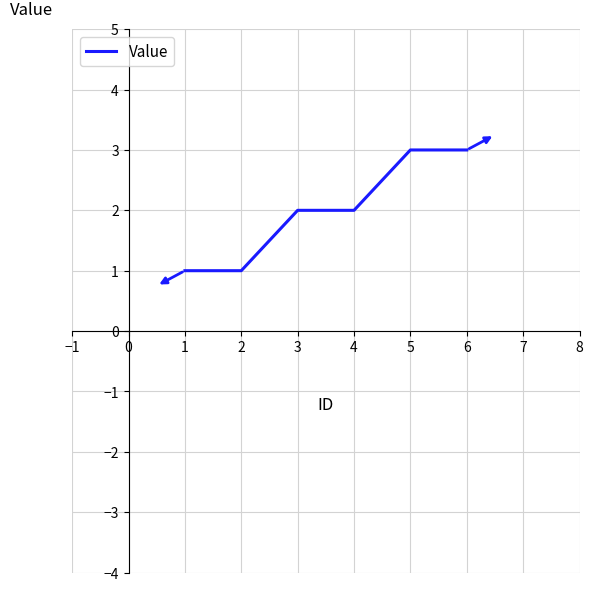

What is the greatest value displayed?

3